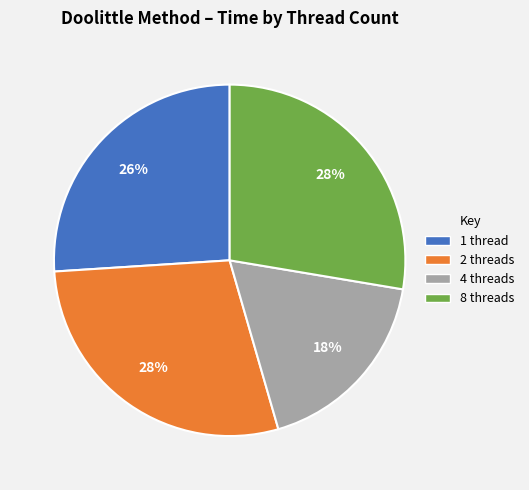

Is there any slice that represents more than half of the pie?

No